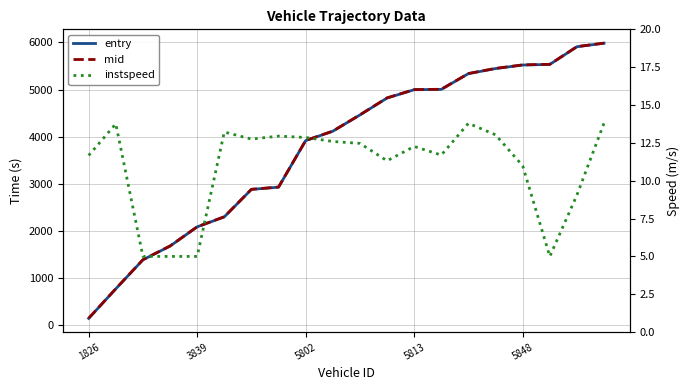

What is the value of the mid point at the 8th from the left?

2926.2